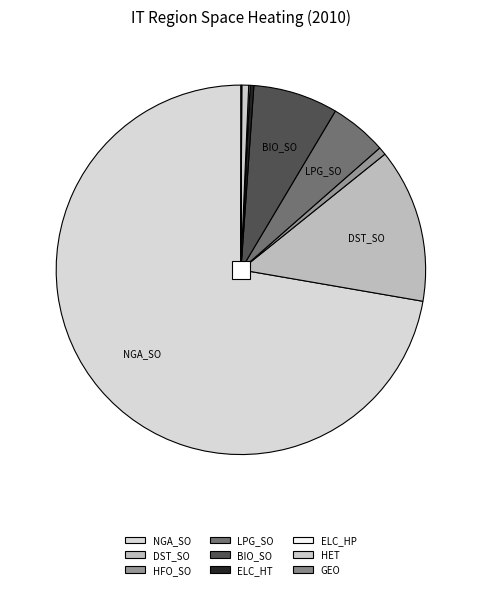

The RES_SH_BUR_HFO_SO_E slice represents 10% of the pie. True or false?

False